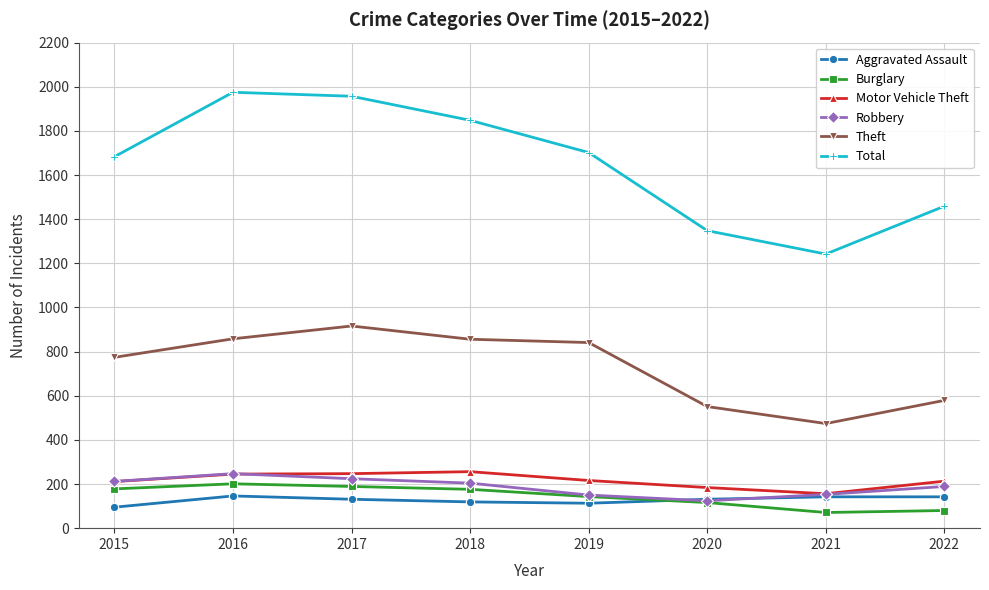

The value of Robbery at 2018 is 204. True or false?

True